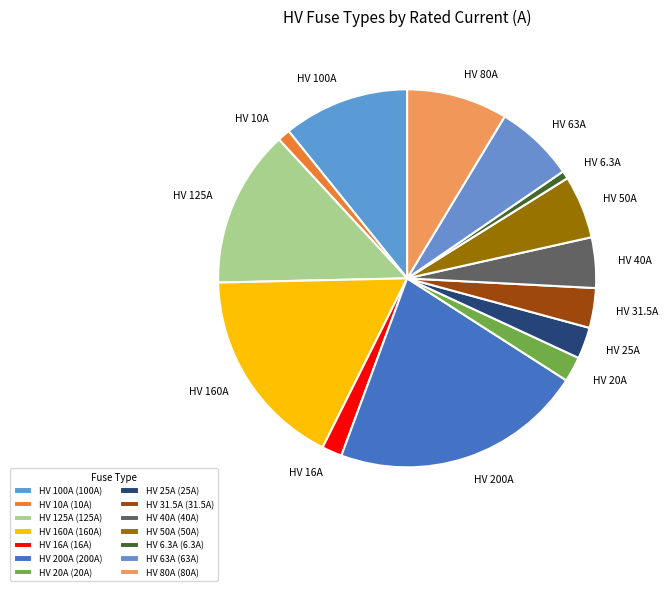

The HV 20A slice represents 11% of the pie. True or false?

False